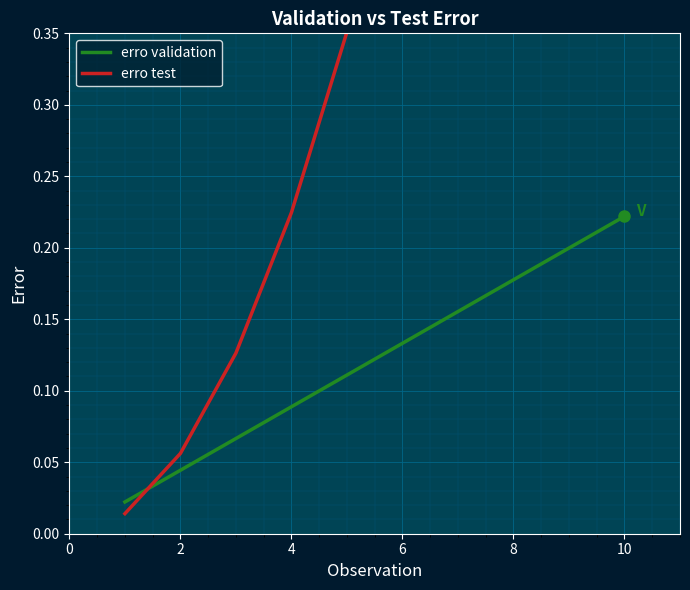

True or false: erro validation has a value of 0.1 at 2.

False